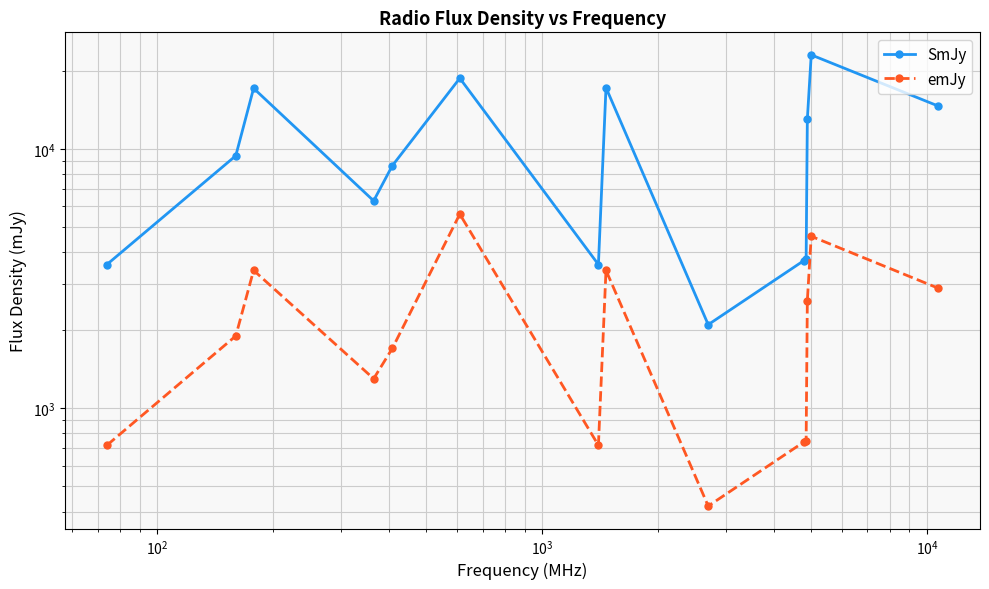

Is it true that SmJy equals 7562 at 7?

False